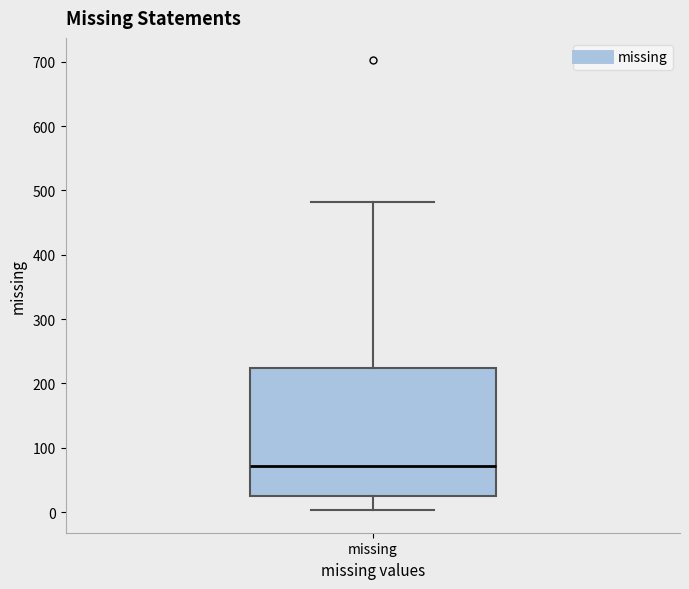

Read this box plot against the y-axis: the position of the median line, the range covered by the box, and the ends of both whiskers. The values are not printed on the chart, so give them approximately, as read against the axis.

median 70, box 20 to 220, whiskers 0 to 480